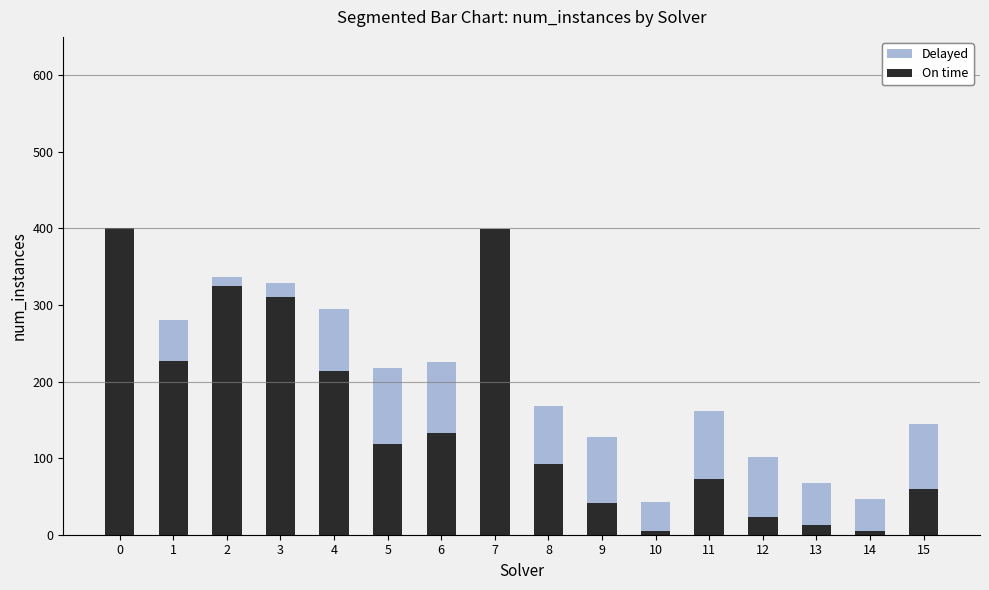

Are the bars horizontal?

No